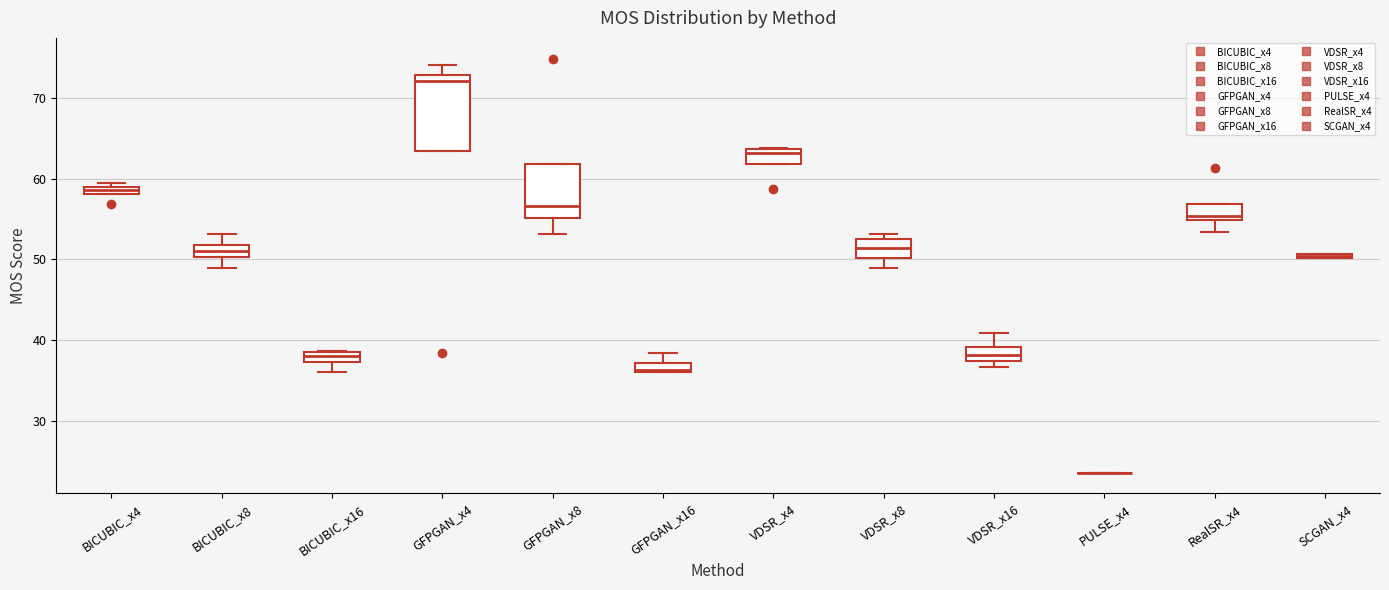

Where is the lower edge of the box for BICUBIC_x8 on the y-axis? The values are not printed on the chart, so give them approximately, as read against the axis.

50